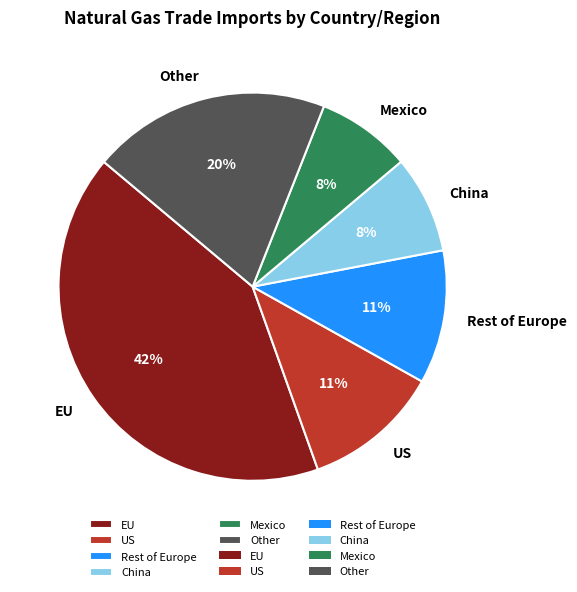

How many segments does this pie chart have?

6